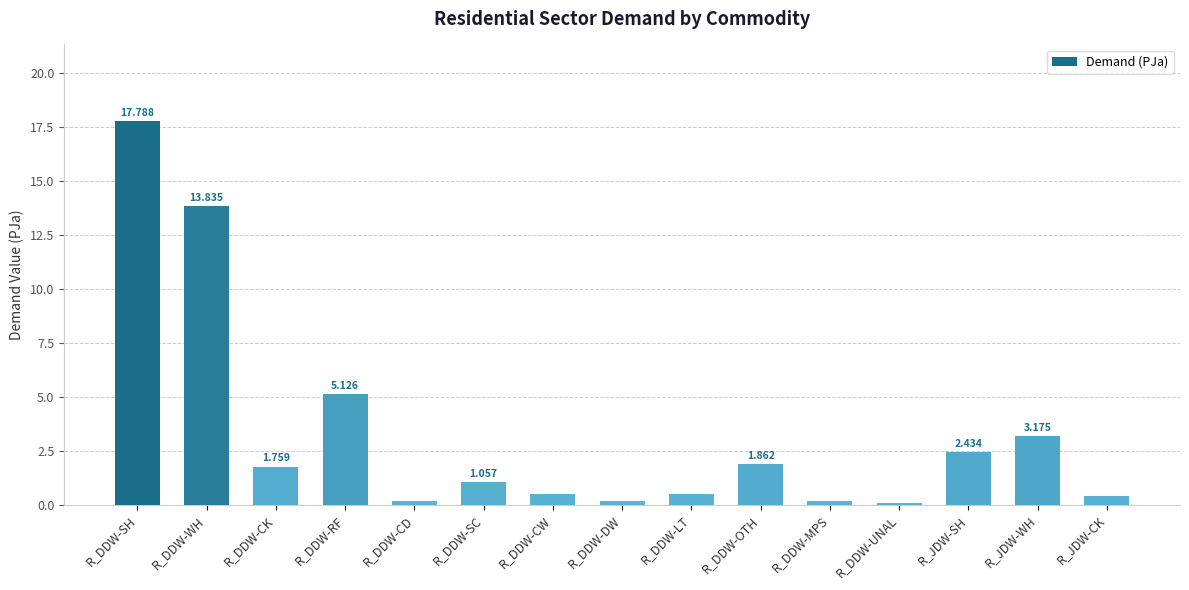

At which category does the chart reach its minimum across all series?

R_DDW-UNAL